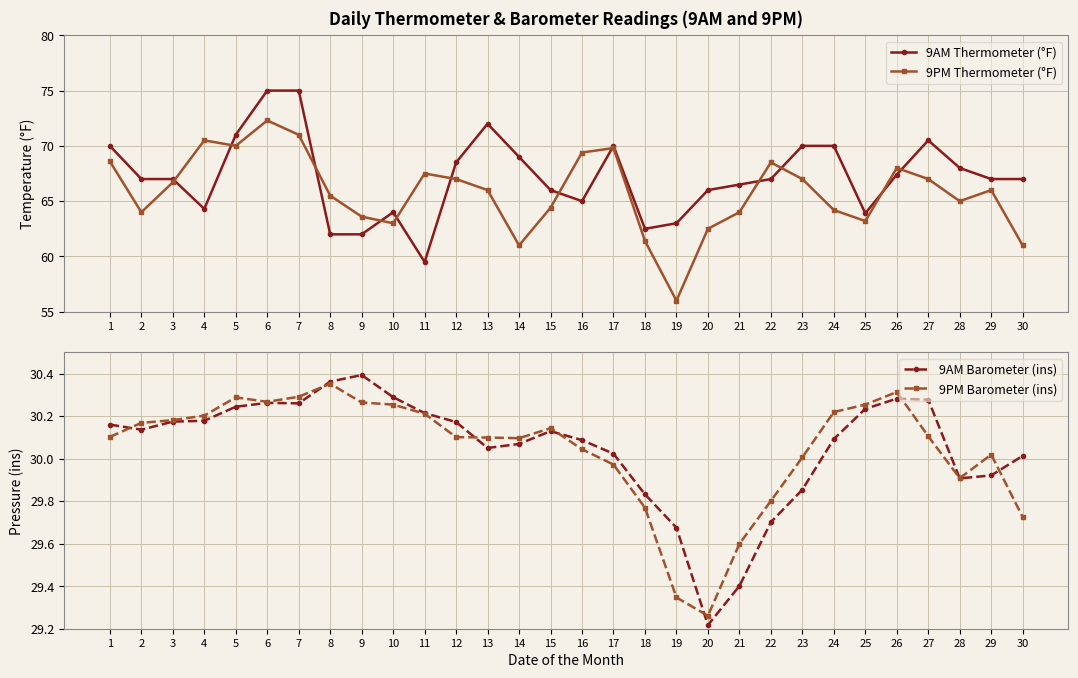

How many series are shown in this chart?

4